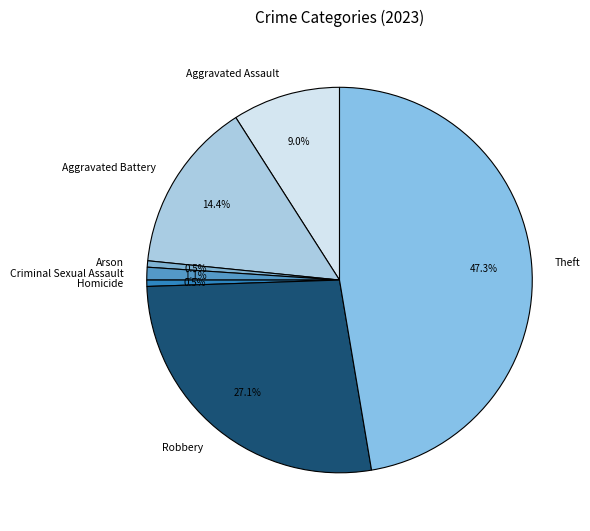

Is Aggravated Assault the majority of the pie?

No